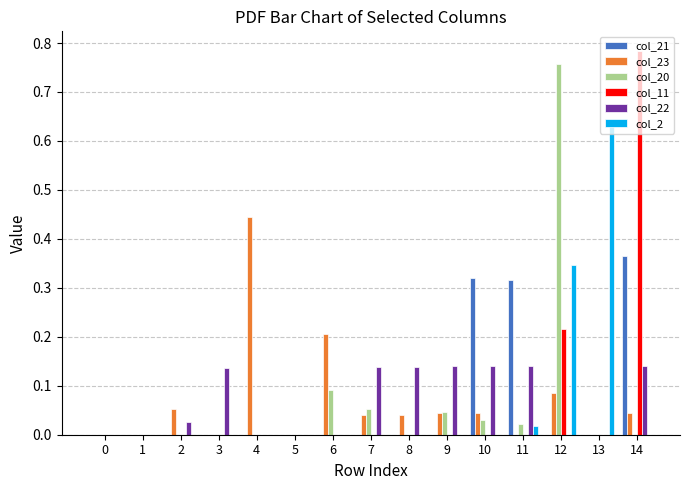

Between 2 and 6, which series saw the biggest shift?

col_23